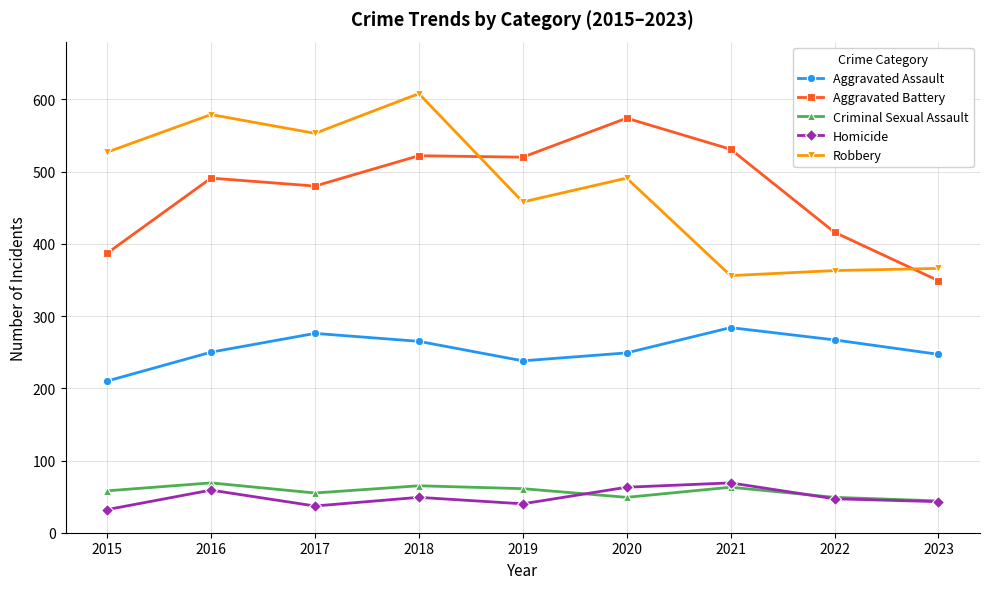

The Aggravated Assault series shows 89 at 2019. True or false?

False